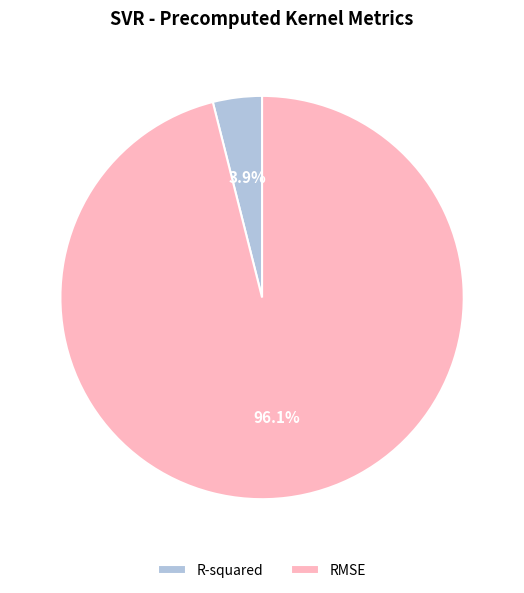

Combined, what portion of the pie is RMSE and R-squared?

100.0%